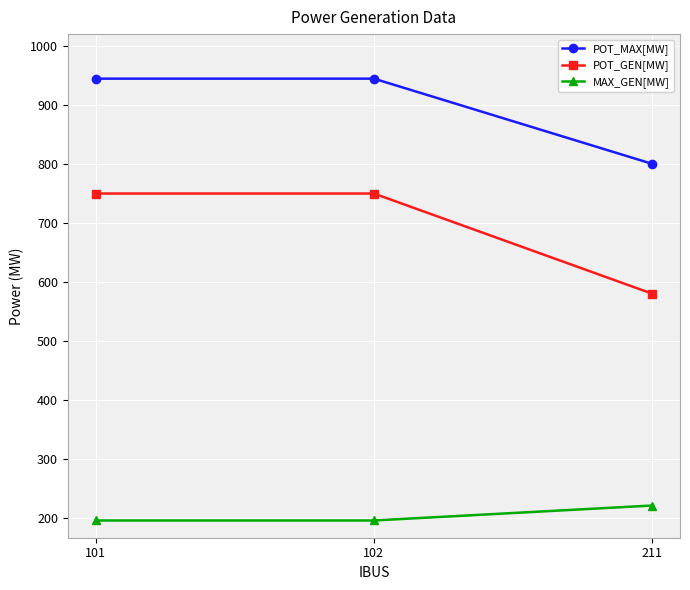

How many lines are shown in the chart?

3